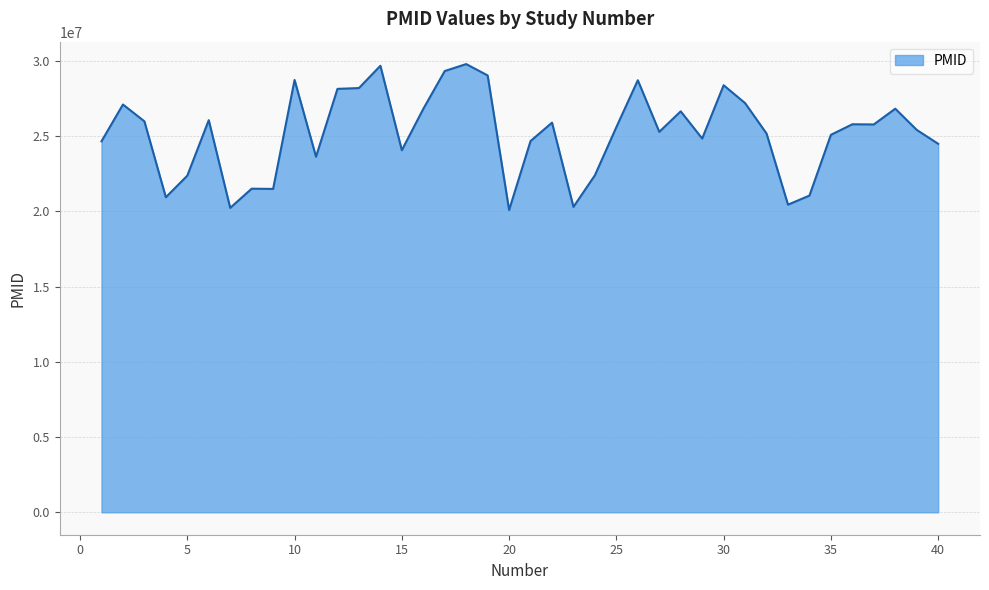

How many lines are shown in the chart?

1